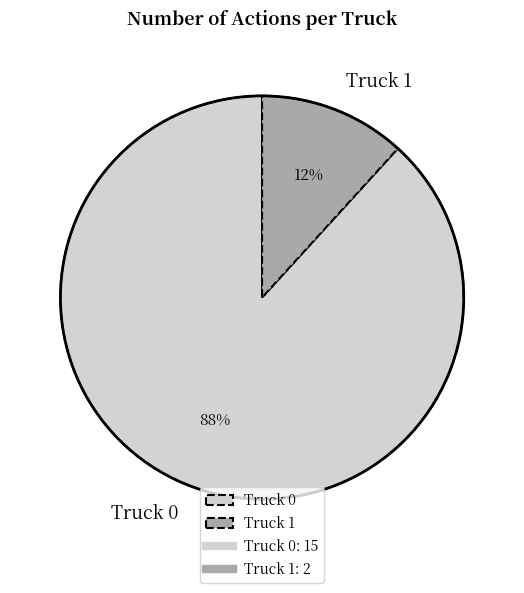

What is the majority slice?

Truck 0